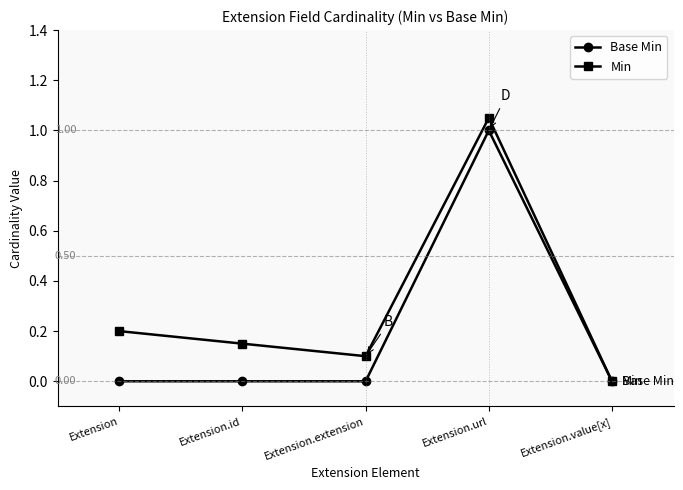

Which category has the lowest value in the Min series?

Extension.value[x]